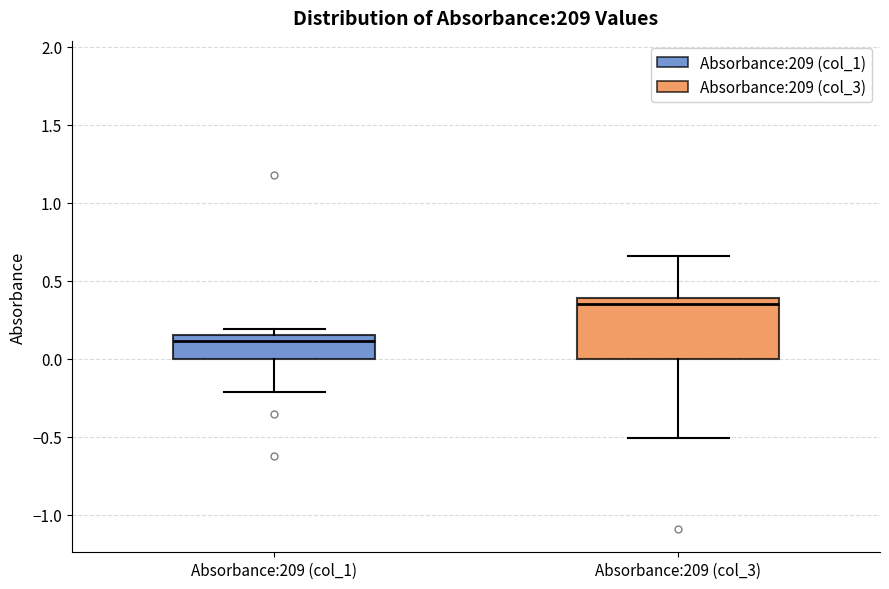

Comparing the boxes themselves (not the whiskers), which one is the tallest?

Absorbance:209 (col_3)